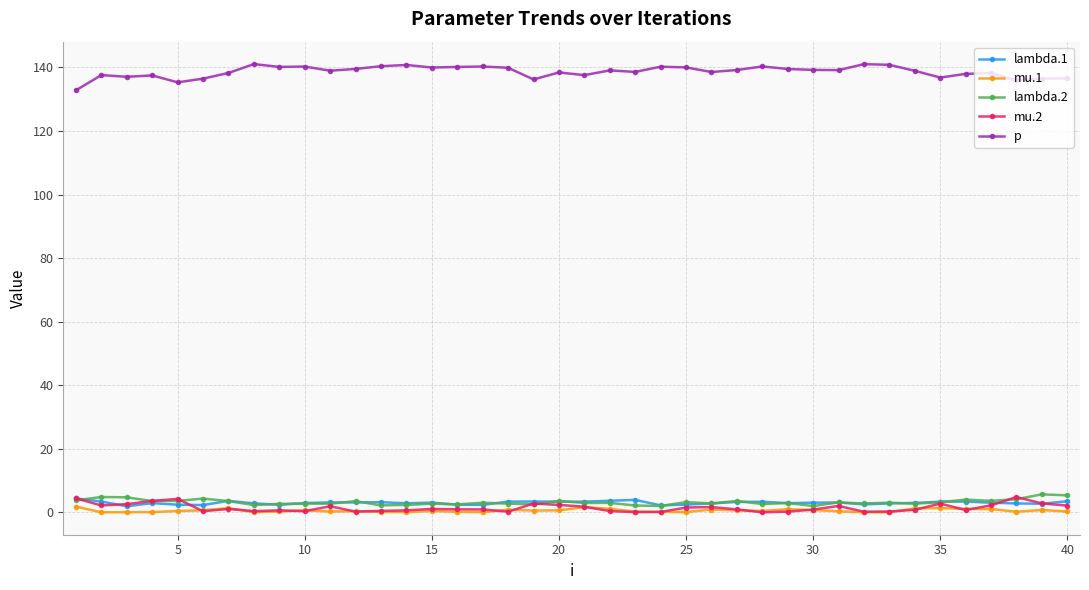

True or false: mu.1 has more than 1 points higher than both neighbors.

True